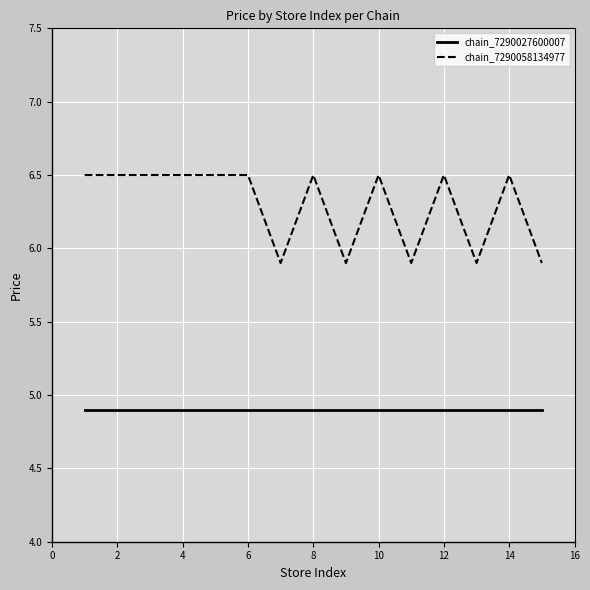

What is the lowest value of the chain_7290058134977 series?

5.9